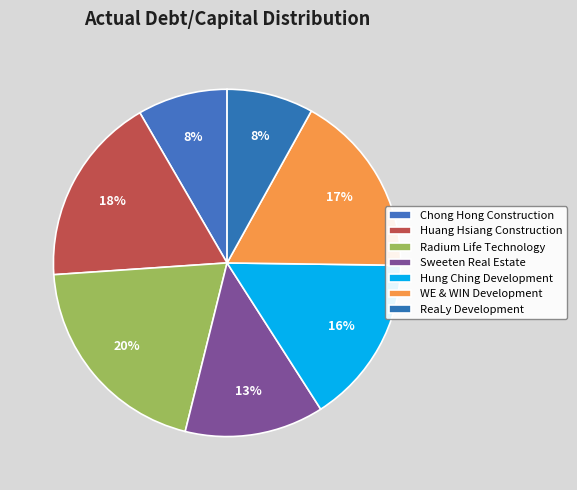

To the nearest percent, what is the combined percentage of Chong Hong Construction and Huang Hsiang Construction?

26%